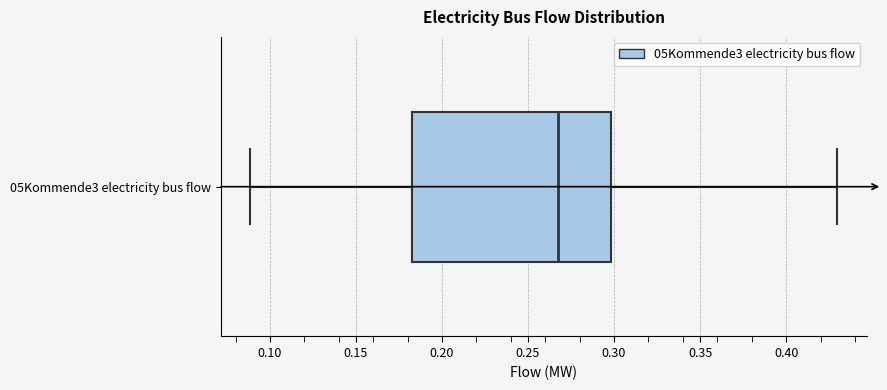

Where does the median line of the box for 05Kommende3 electricity bus flow sit on the x-axis? The values are not printed on the chart, so give them approximately, as read against the axis.

0.27